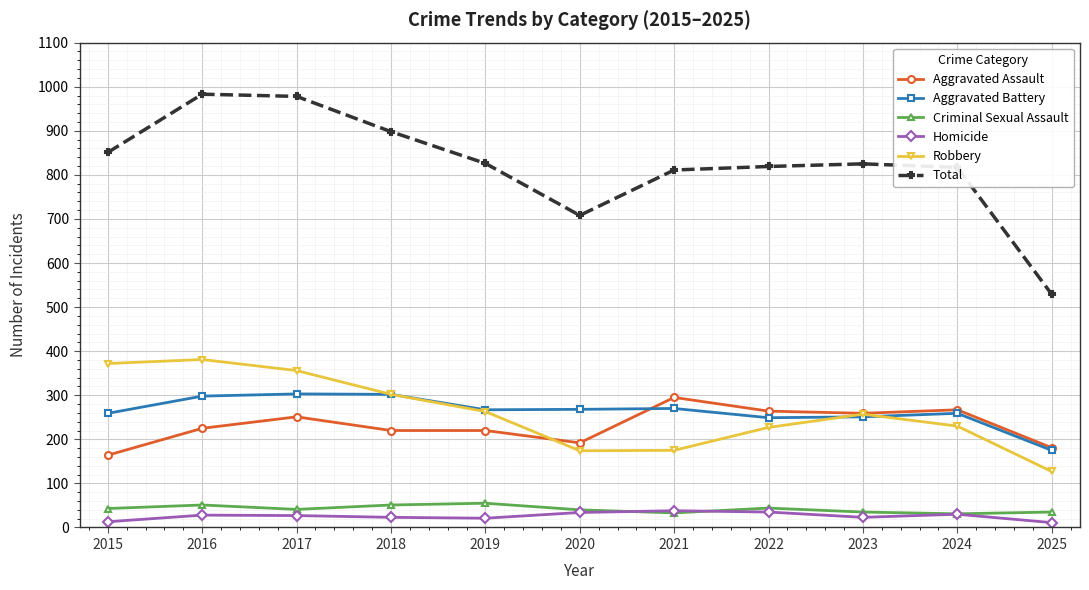

What is the difference between the Homicide values at 2016 and 2024?

2